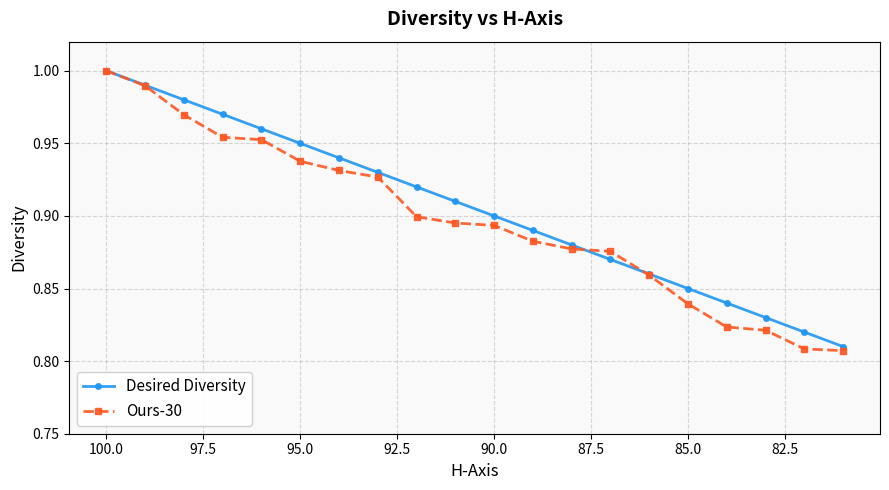

What is the minimum value shown in the chart?

0.8